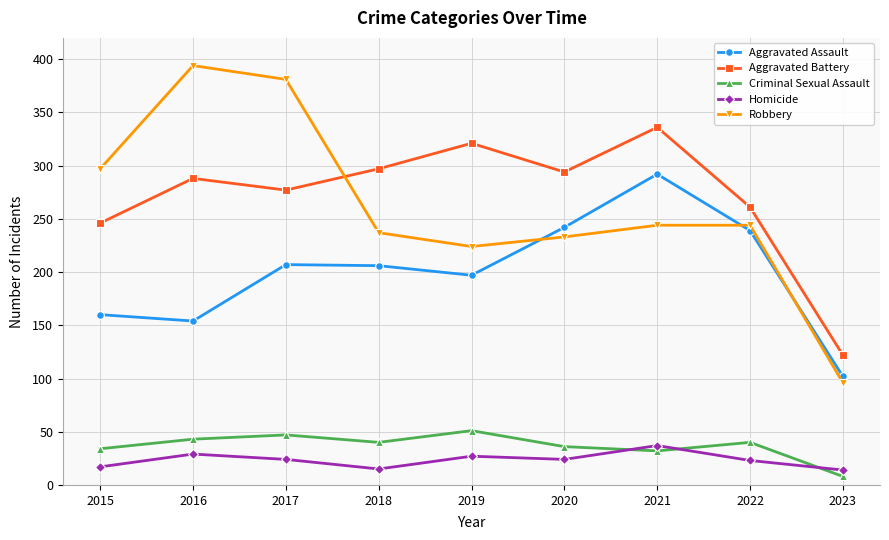

How many series are shown in this chart?

5